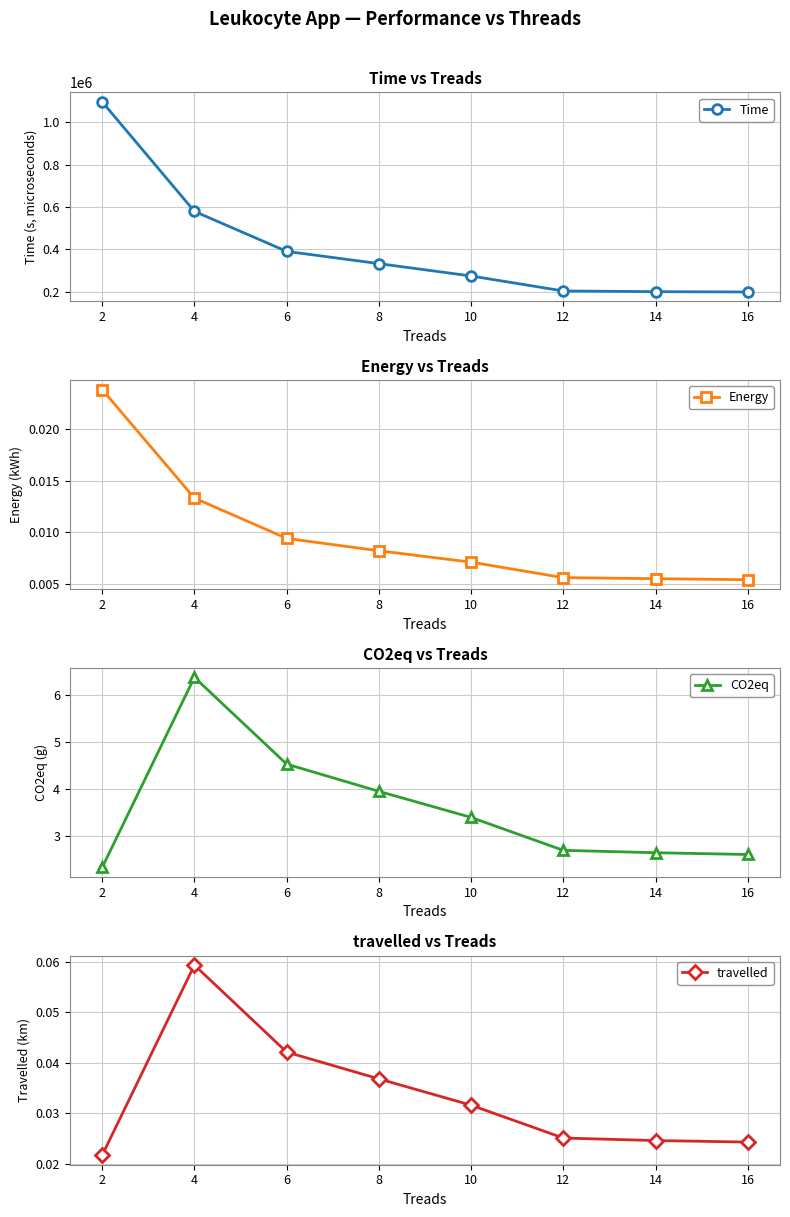

Which series has the largest range (max minus min)?

Time